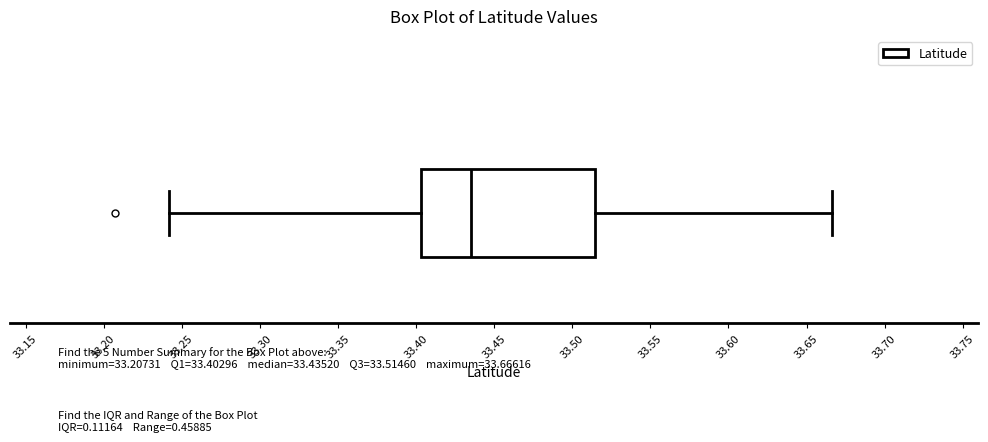

Read this box plot against the x-axis: the position of the median line, the range covered by the box, and the ends of both whiskers. The values are not printed on the chart, so give them approximately, as read against the axis.

median 33.435, box 33.405 to 33.515, whiskers 33.240 to 33.665